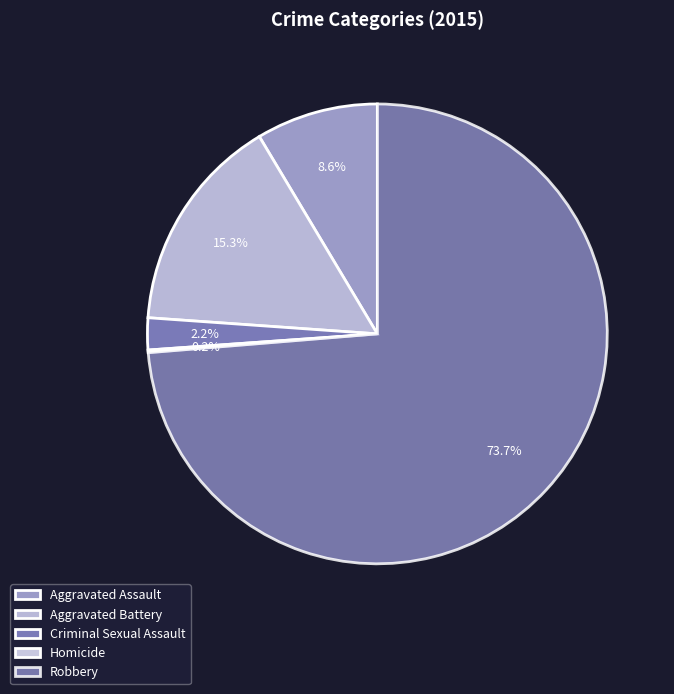

To the nearest percent, what percentage of the pie is Aggravated Assault?

9%